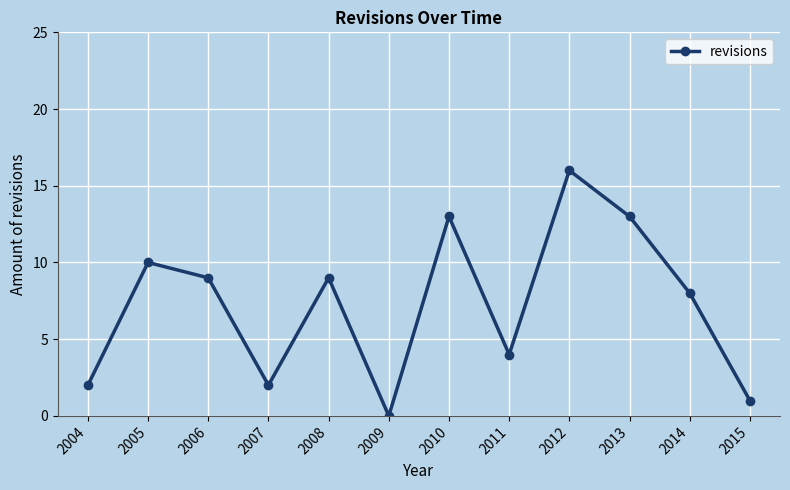

Which label corresponds to the smallest value in the chart?

2009